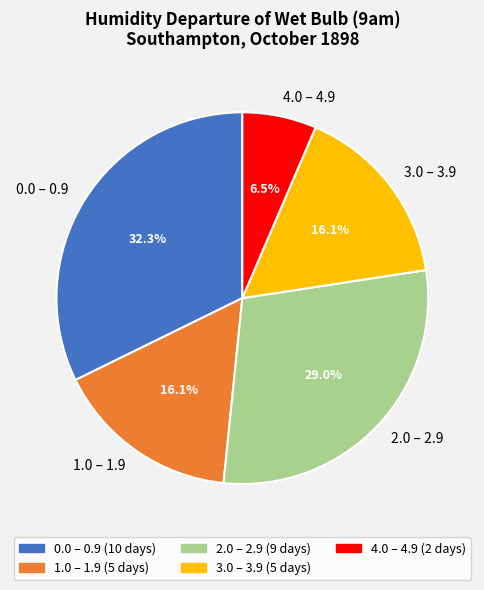

Is there any slice that represents more than half of the pie?

No